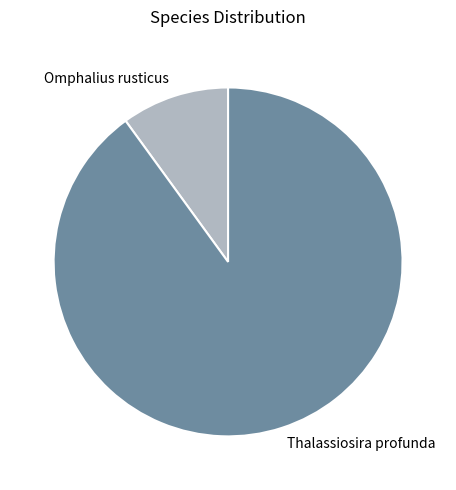

What is the smallest slice in the pie chart?

Omphalius rusticus